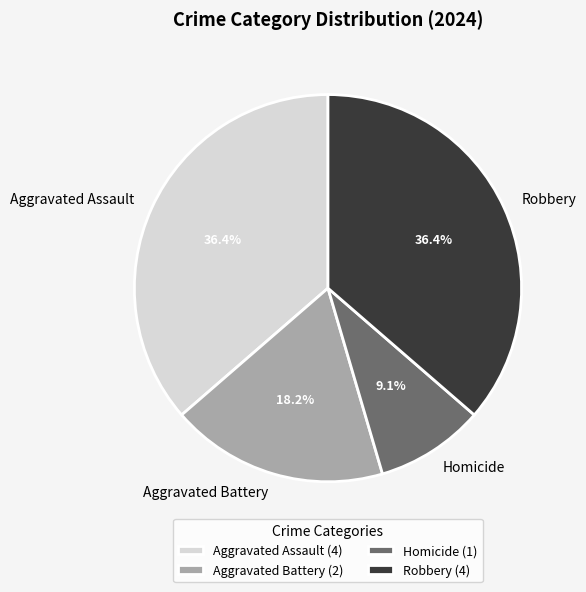

What percentage is NOT represented by Aggravated Assault?

63.6%